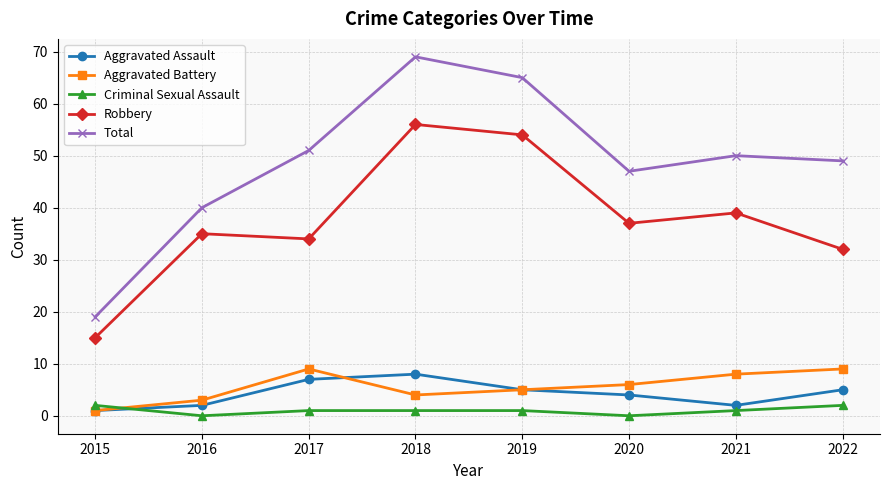

What is the difference between the maximum and minimum values in the Criminal Sexual Assault series?

2